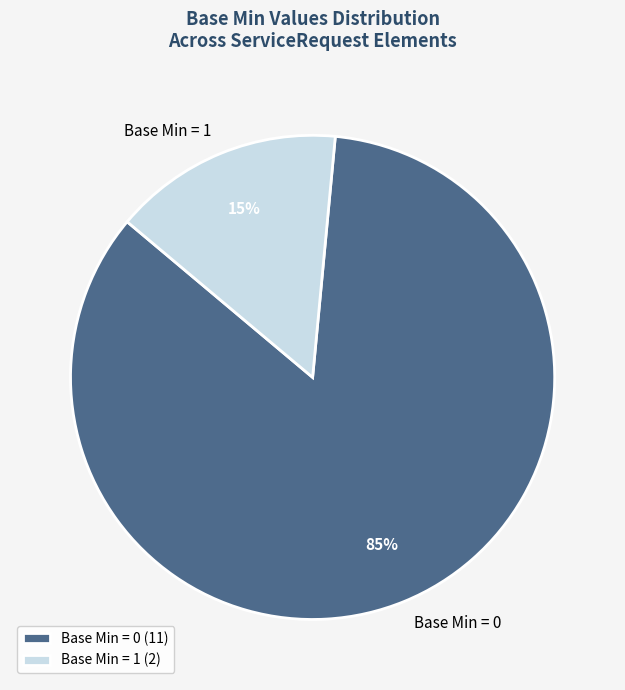

The Base Min = 1 slice represents 15% of the pie. True or false?

True